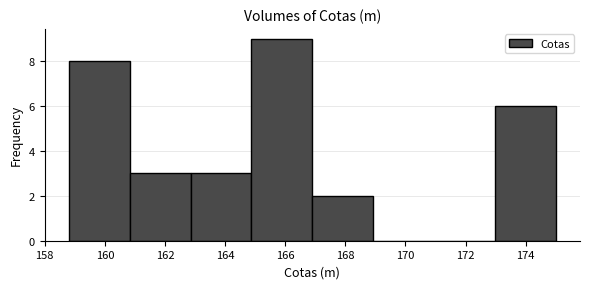

Reading left to right, transcribe this chart: for each bar, give the range it covers on the x-axis and its height. Neither the bar edges nor the heights are printed on the chart, so give them approximately, as read against the axes.

158.8 to 160.8: 8
160.8 to 162.8: 3
162.8 to 164.8: 3
164.8 to 167.0: 9
167.0 to 169.0: 2
169.0 to 171.0: 0
171.0 to 173.0: 0
173.0 to 175.0: 6